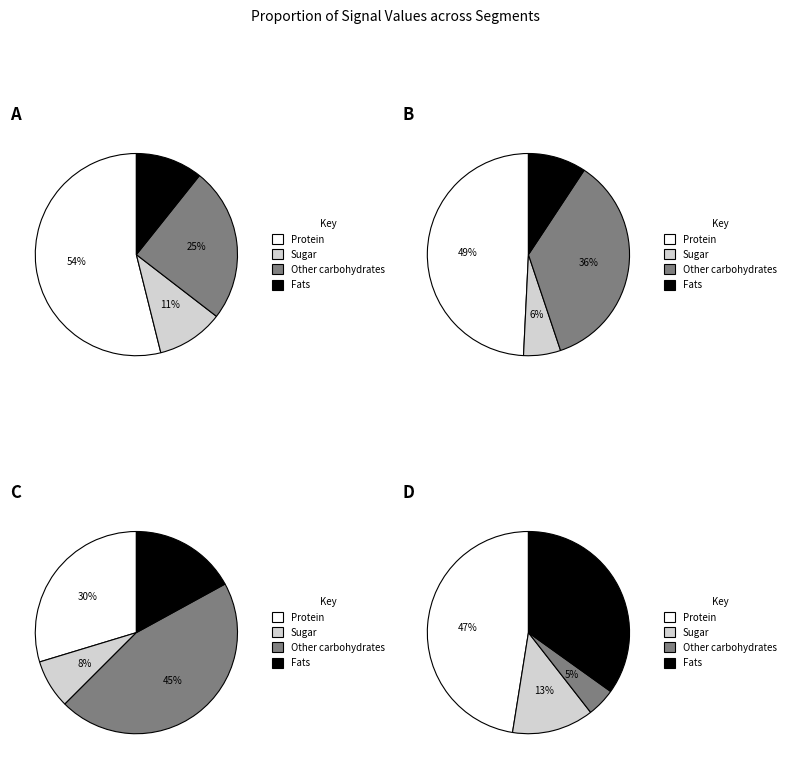

What percentage is the signal segment 3 slice, to the nearest percent?

5%